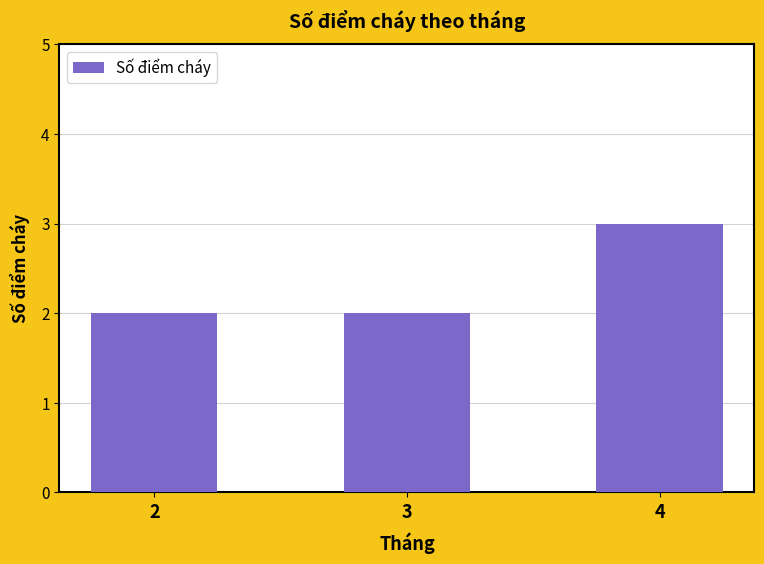

Reading right to left, transcribe all the data shown in this chart.

4=3	3=2	2=2